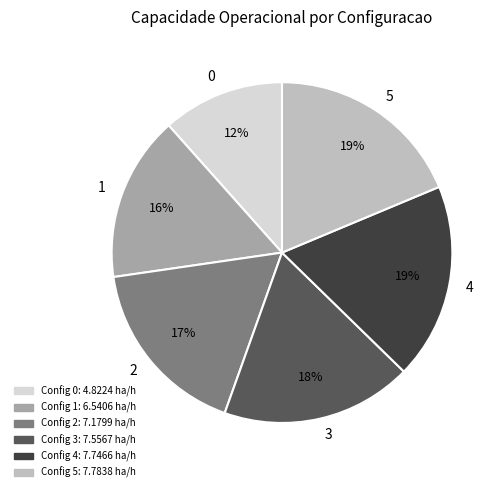

To the nearest percent, what is the combined percentage of 1 and 3?

34%